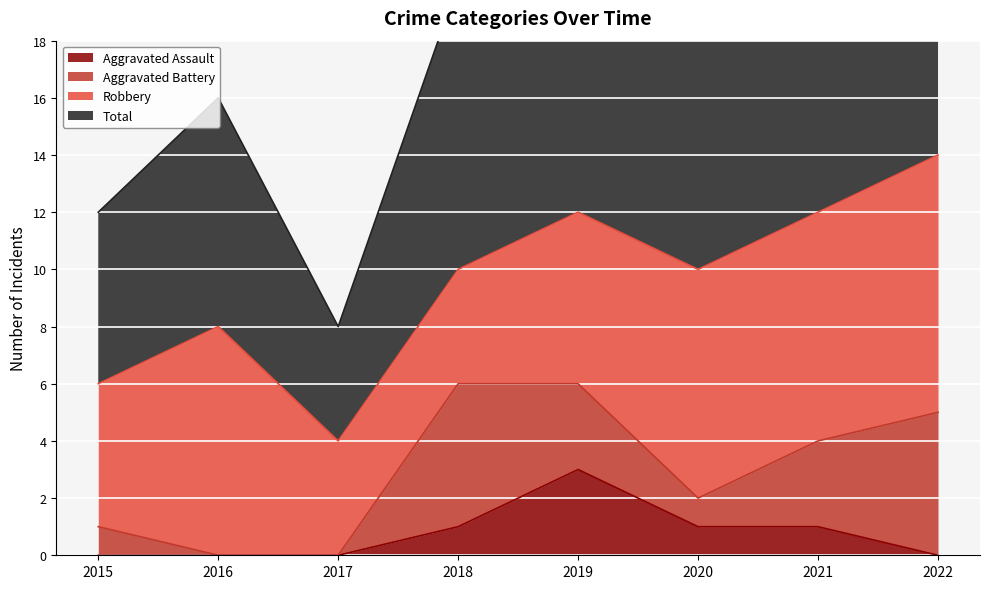

What is the difference between the maximum and minimum values in the Aggravated Assault series?

3